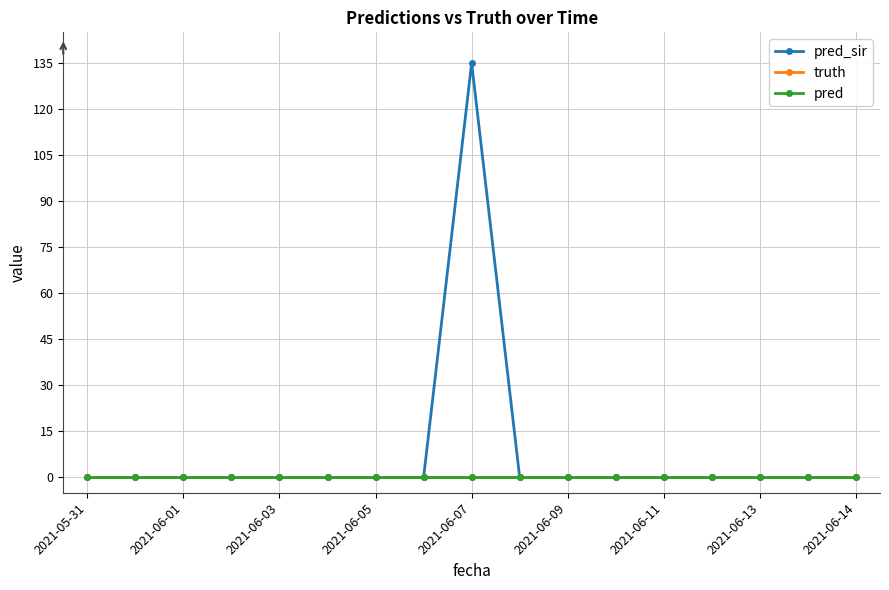

True or false: truth and pred cross at least once.

False